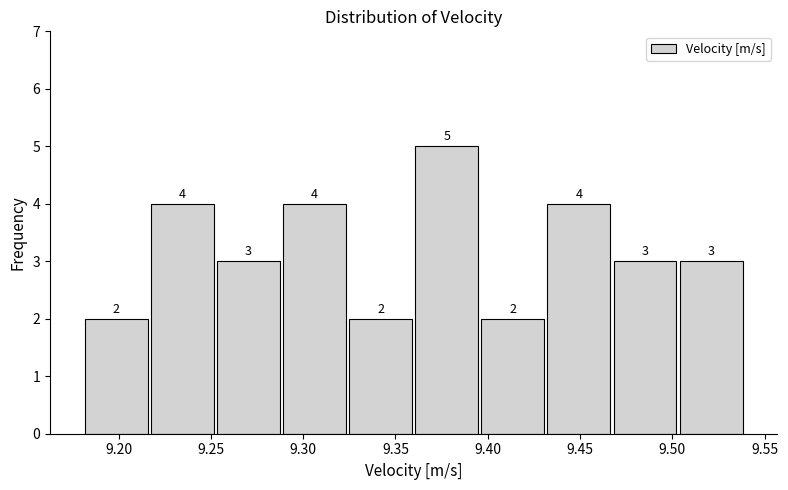

Reading left to right, list every bar in this chart as the range it spans on the x-axis followed by its height. The bar edges are not printed on the chart, so give them approximately, as read against the axis.

9.180 to 9.215: 2
9.215 to 9.250: 4
9.250 to 9.290: 3
9.290 to 9.325: 4
9.325 to 9.360: 2
9.360 to 9.395: 5
9.395 to 9.430: 2
9.430 to 9.465: 4
9.465 to 9.505: 3
9.505 to 9.540: 3